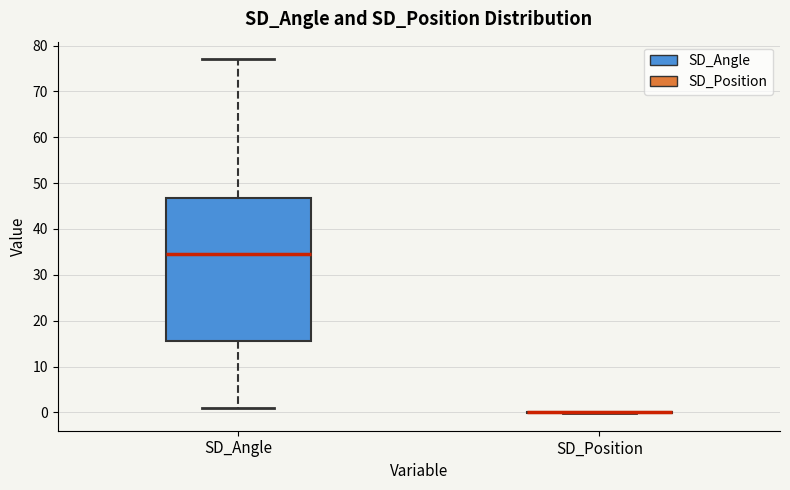

Reading left to right, read every box against the y-axis: the position of its median line, the range the box covers, and the ends of its whiskers. The values are not printed on the chart, so give them approximately, as read against the axis.

SD_Angle: median 35, box 16 to 47, whiskers 1 to 77
SD_Position: box collapsed to a line at 0, whiskers 0 to 0